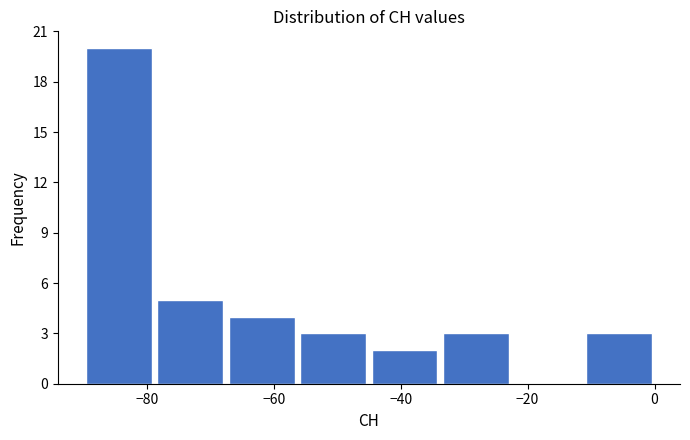

How tall is the bar that spans -56 to -44 on the x-axis? Neither the bar edges nor the heights are printed on the chart, so give them approximately, as read against the axes.

3